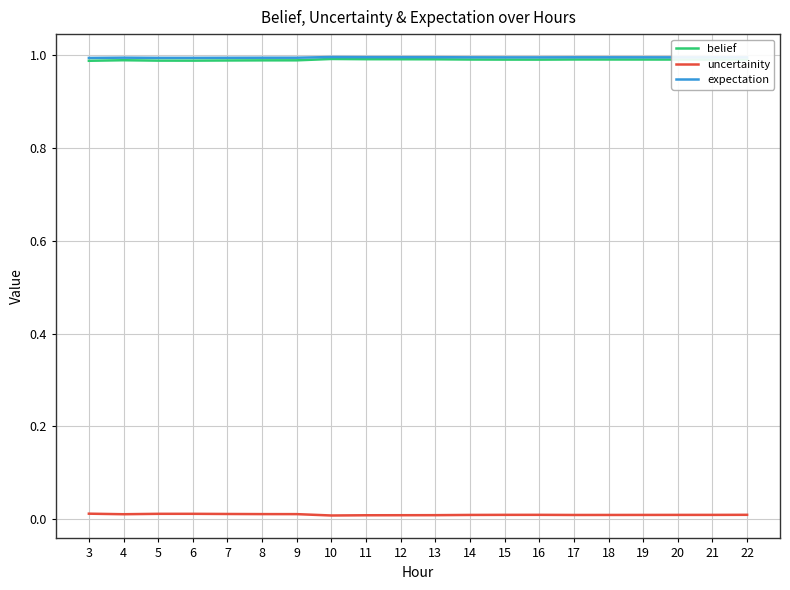

The value of belief at 9 is 0.5. True or false?

False